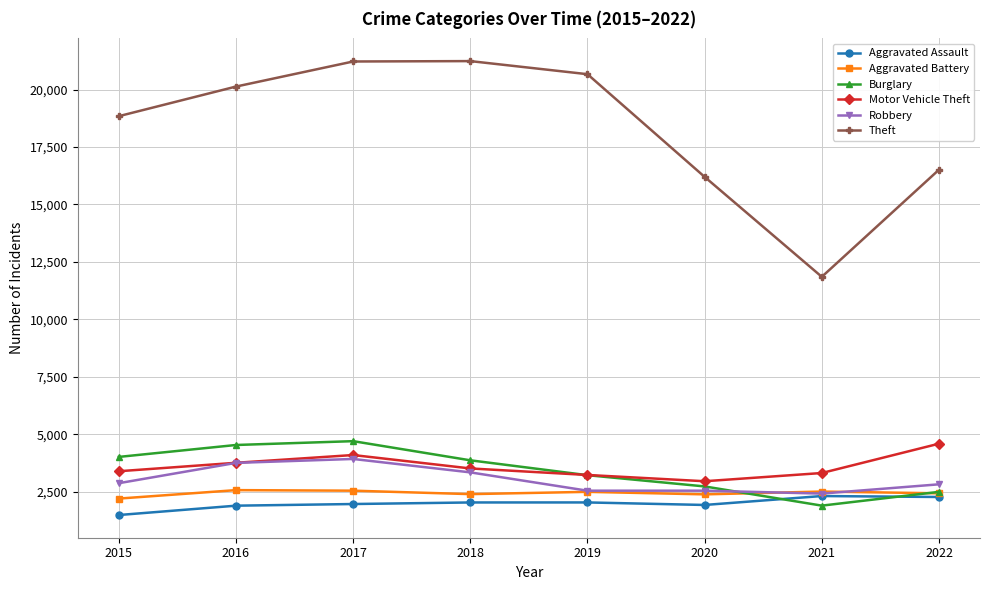

Count the number of data series in this chart.

6